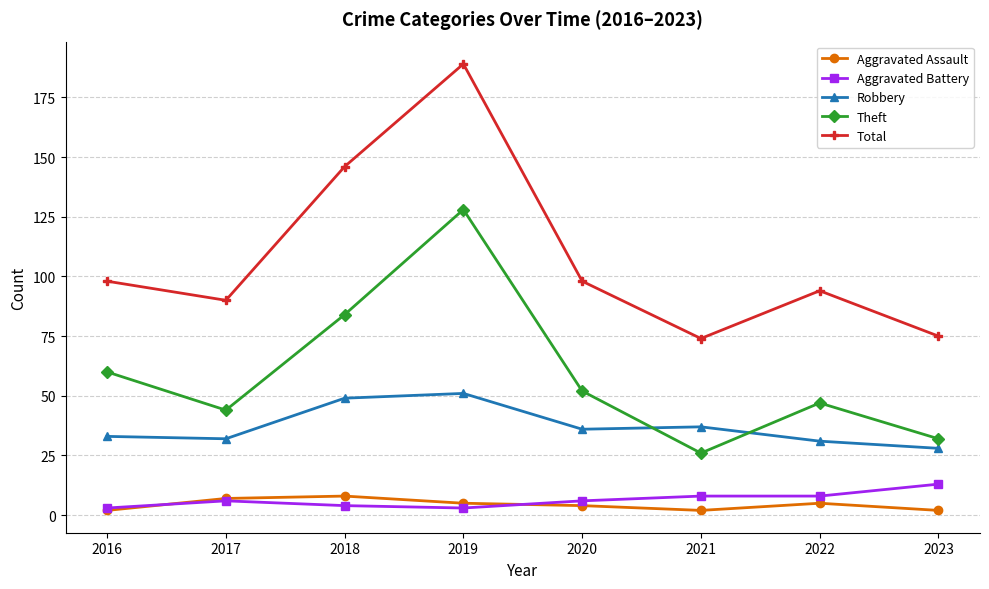

What is the average value of the Aggravated Assault series?

4